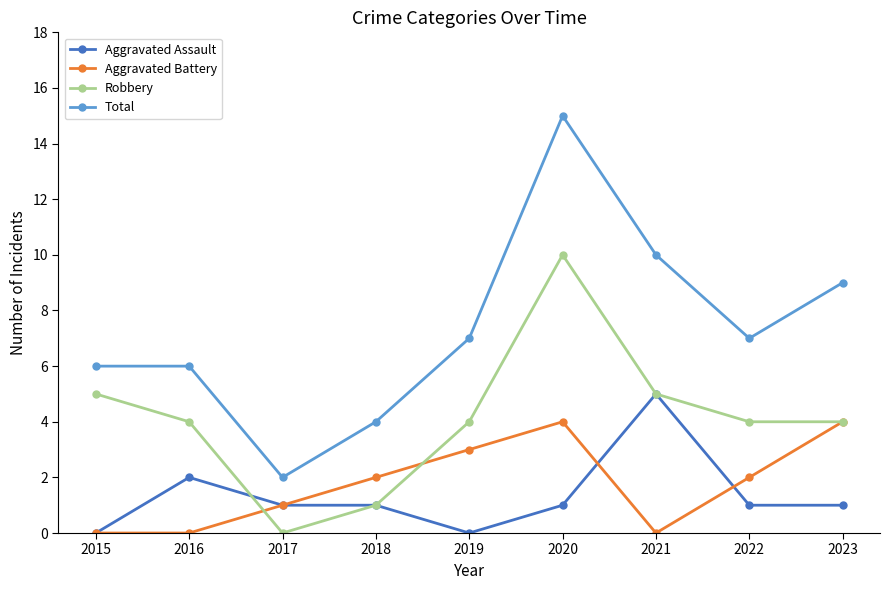

The value of Aggravated Battery at 2020 is 4. True or false?

True